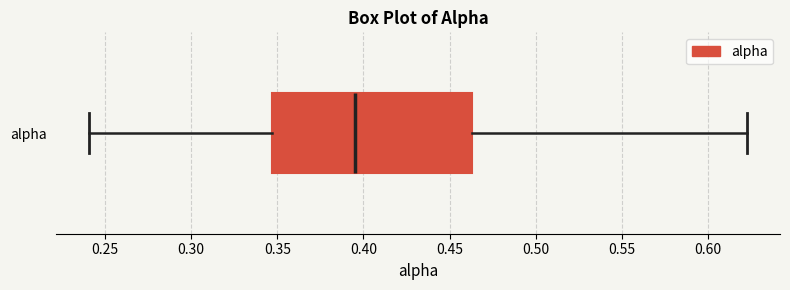

Read this box plot against the x-axis: the position of the median line, the range covered by the box, and the ends of both whiskers. The values are not printed on the chart, so give them approximately, as read against the axis.

median 0.395, box 0.345 to 0.465, whiskers 0.240 to 0.625